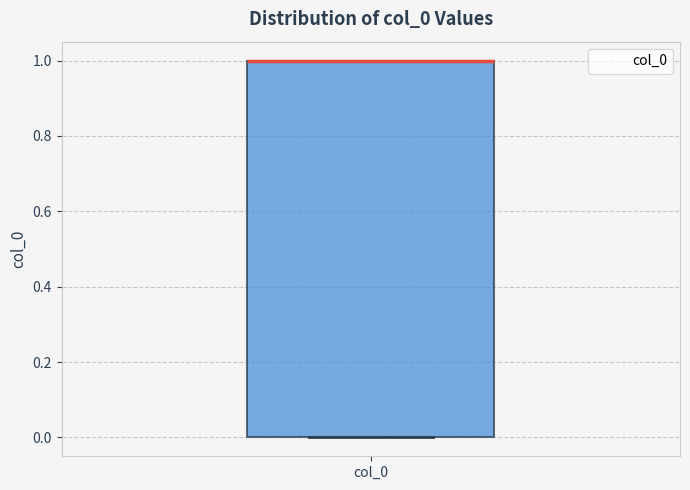

Read this box plot against the y-axis: the position of the median line, the range covered by the box, and the ends of both whiskers. The values are not printed on the chart, so give them approximately, as read against the axis.

median 1 (drawn on the box's upper edge), box 0 to 1, whiskers 0 to 1